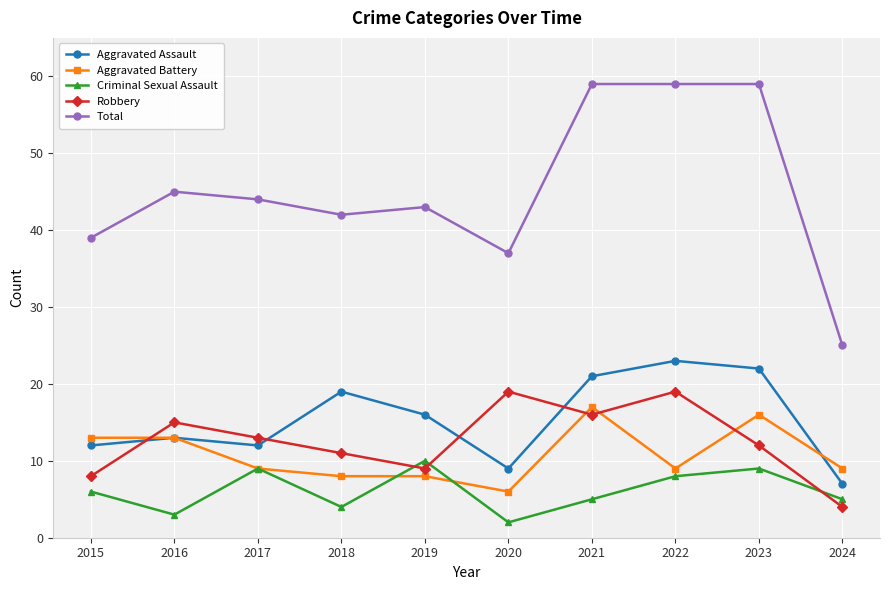

True or false: Criminal Sexual Assault has more than 0 interior local peaks.

True